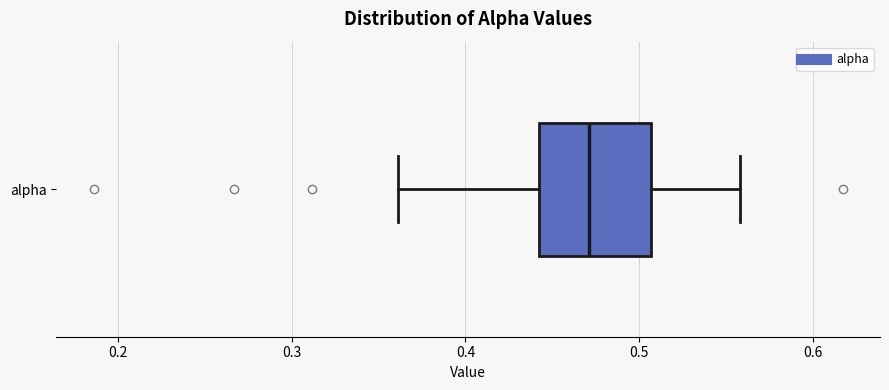

Transcribe this box plot: give where the median line is, the range the box spans, and where the two whiskers end, as read against the x-axis. The values are not printed on the chart, so give them approximately, as read against the axis.

median 0.47, box 0.44 to 0.51, whiskers 0.36 to 0.56